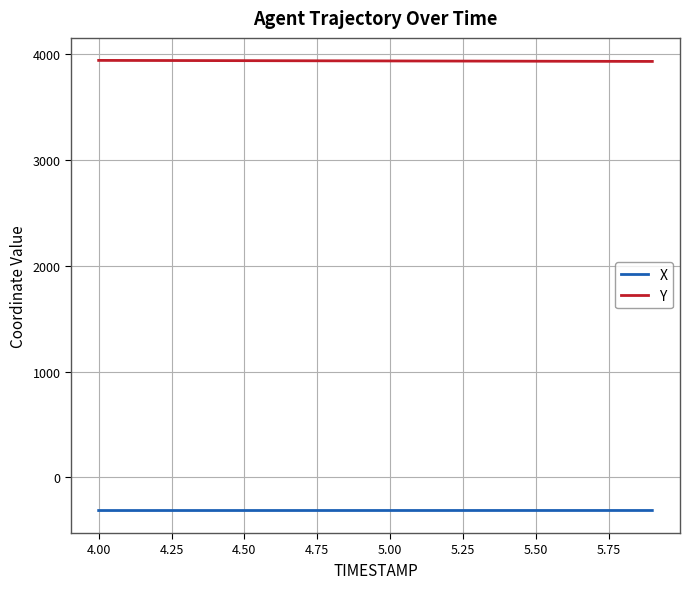

Which series has the largest total across all categories?

Y